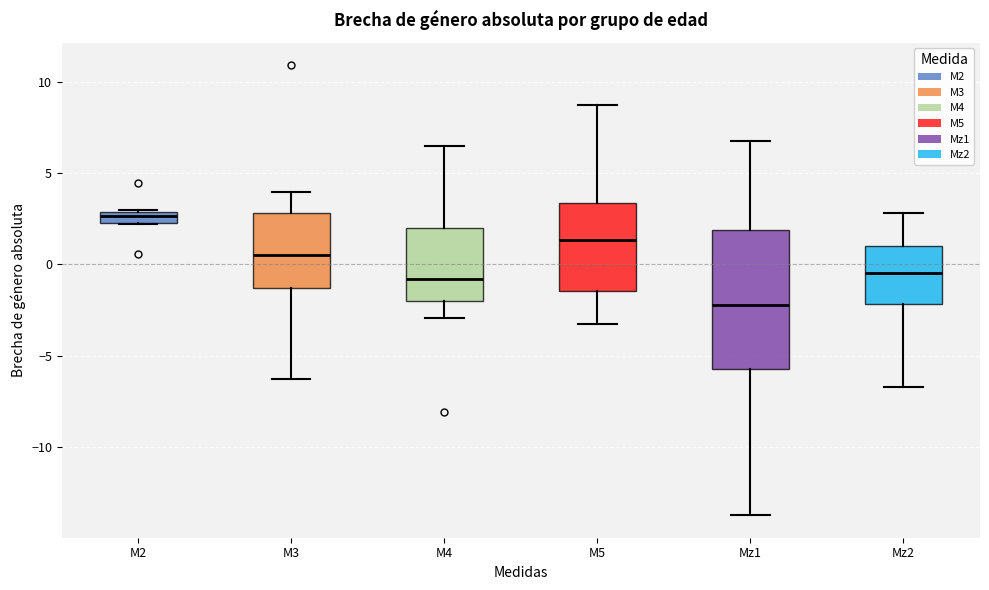

Where does the lower whisker of the box for M4 end on the y-axis? The values are not printed on the chart, so give them approximately, as read against the axis.

-3.0